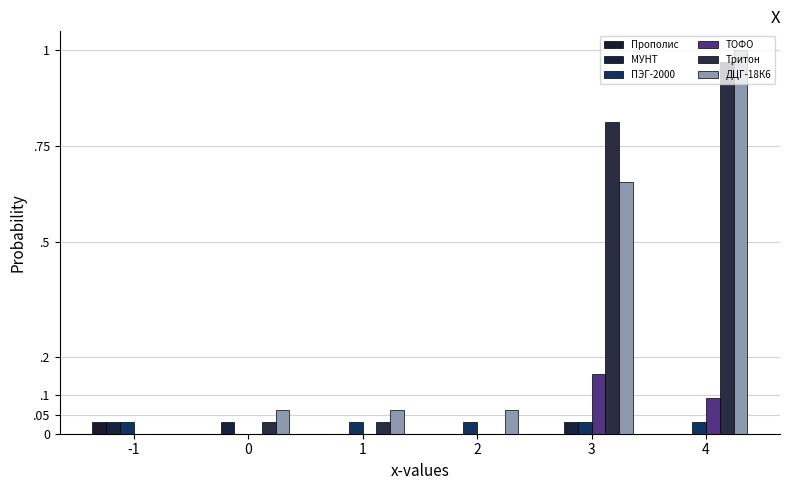

What is the value of the ДЦГ-18К6 bar at the 5th from the left?

0.7